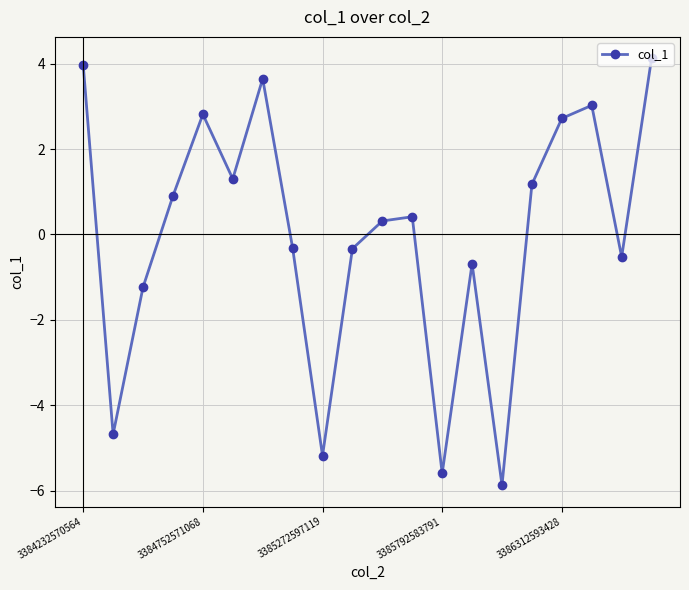

What is the difference between the maximum and second lowest values?

9.7